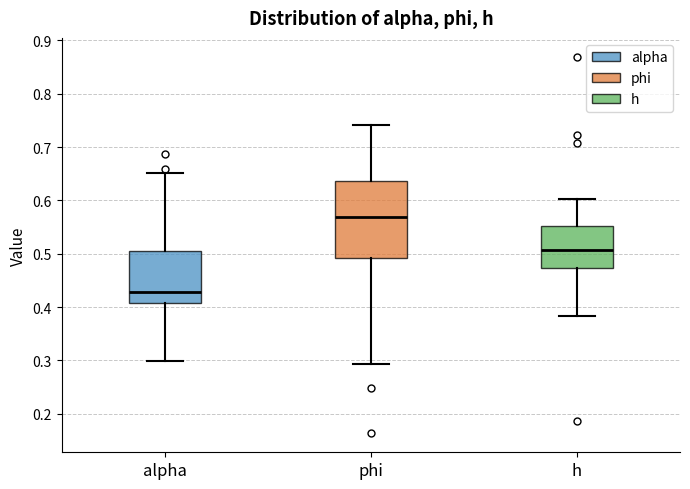

Where does the median line of the box for phi sit on the y-axis? The values are not printed on the chart, so give them approximately, as read against the axis.

0.57